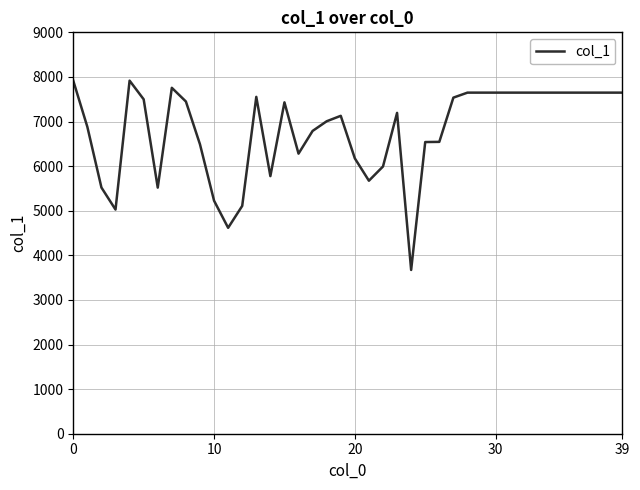

What is the difference between the maximum and minimum values?

4245